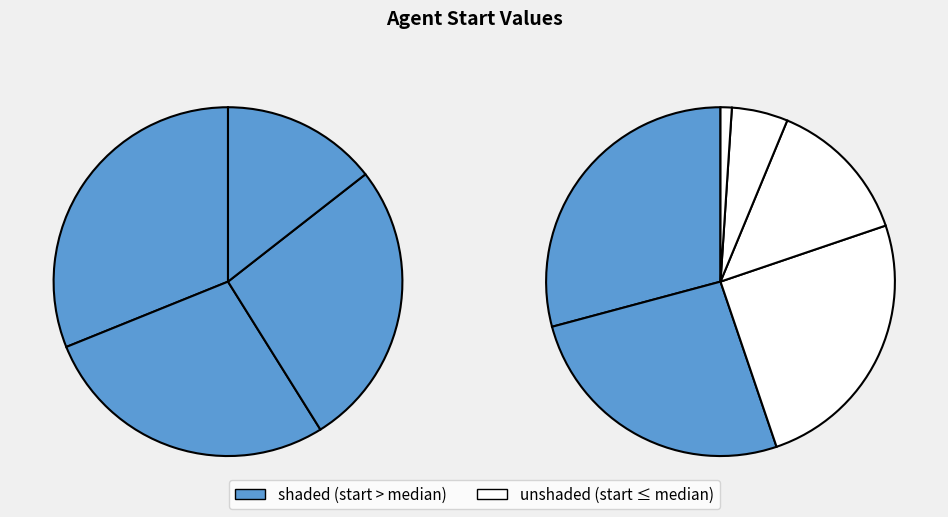

How much of the chart is everything except 5?

99.0%